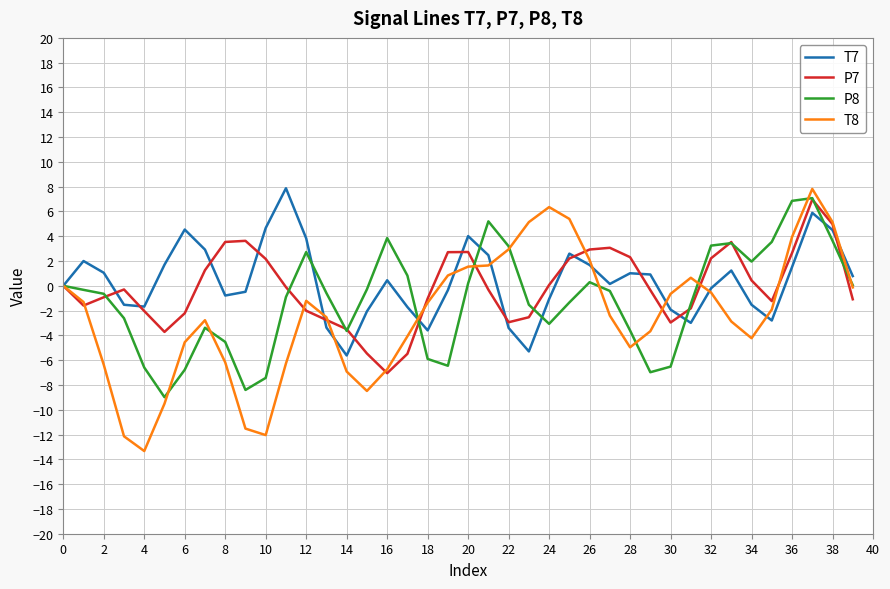

Count the number of categories in the chart.

40